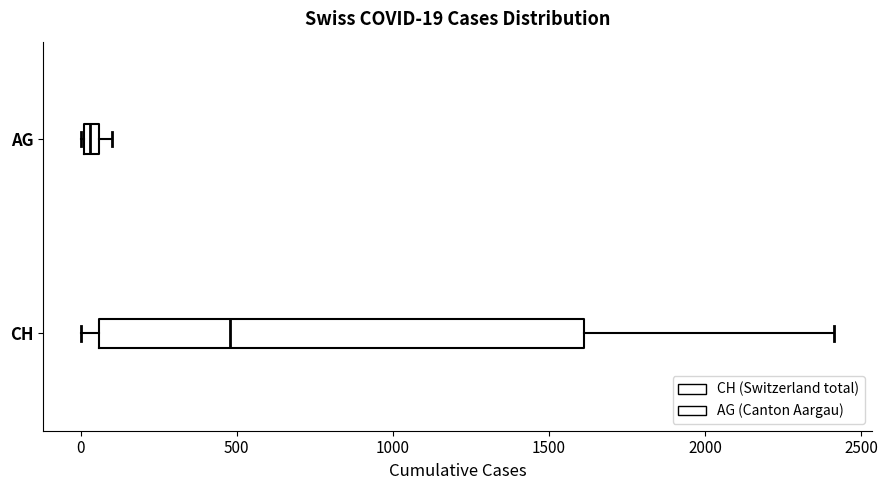

Which box is the widest, from its left edge to its right edge?

CH